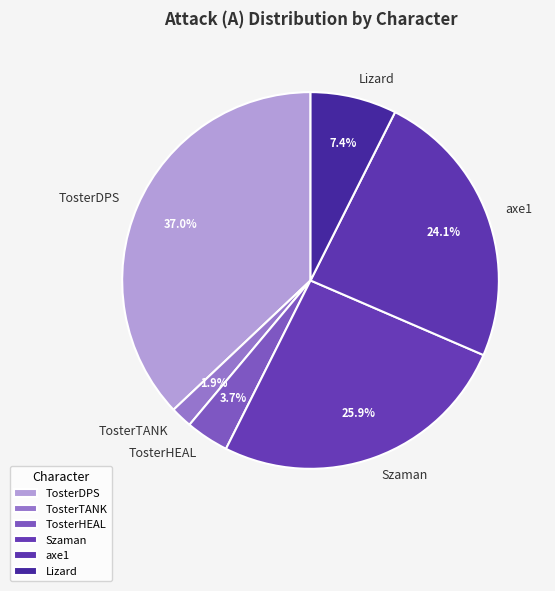

Count the number of slices in the pie.

6